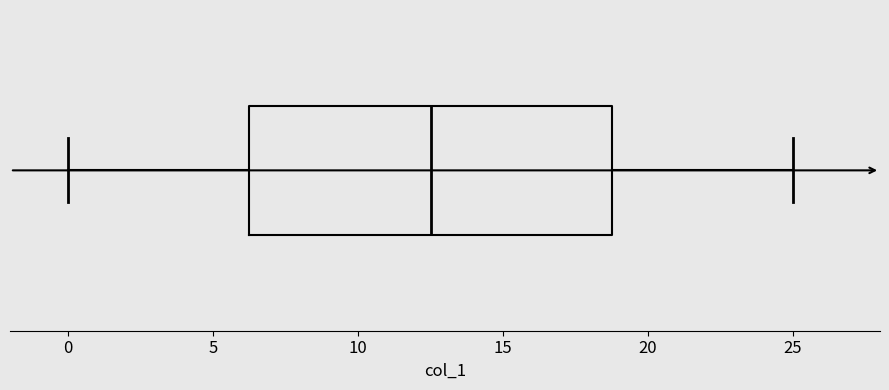

Transcribe this box plot: give where the median line is, the range the box spans, and where the two whiskers end, as read against the x-axis. The values are not printed on the chart, so give them approximately, as read against the axis.

median 12.5, box 6.5 to 19.0, whiskers 0.0 to 25.0